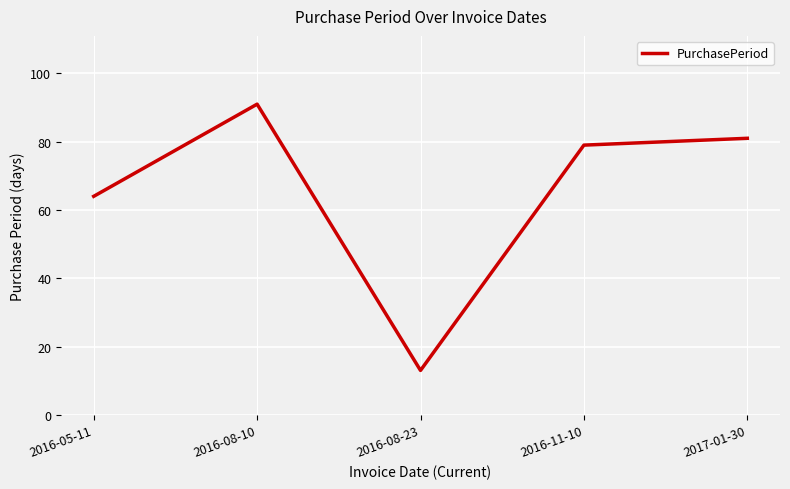

Where is the first local minimum?

2016-08-23